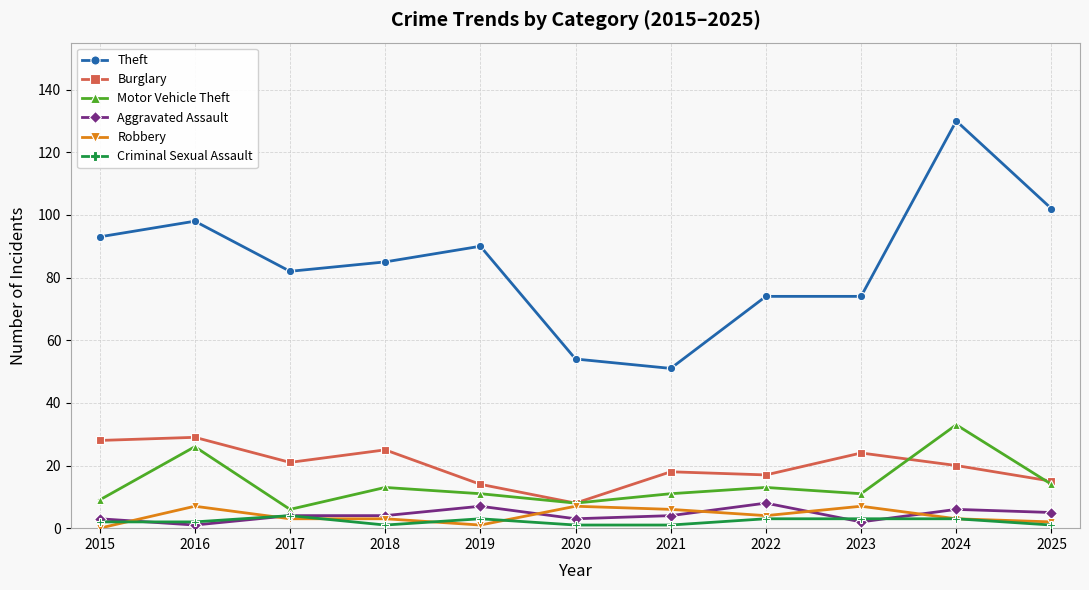

What is the sum of the Robbery values at 2021 and 2024?

9